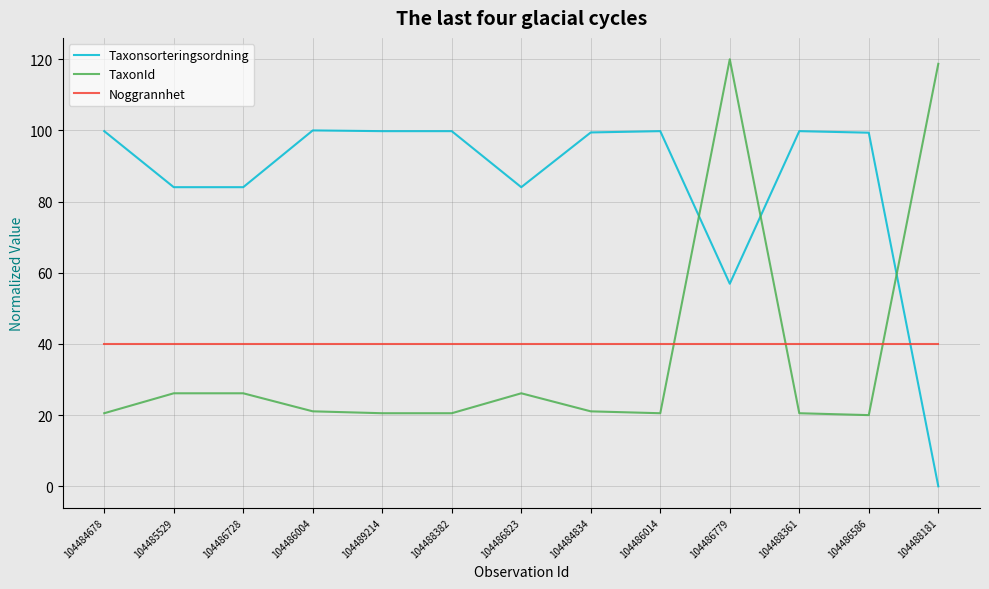

The value of TaxonId at 104484678 is 20.5. True or false?

True